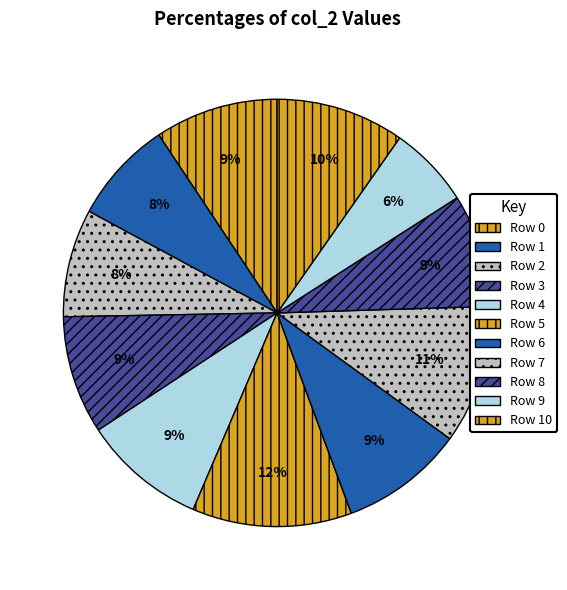

Is there any slice that represents more than half of the pie?

No